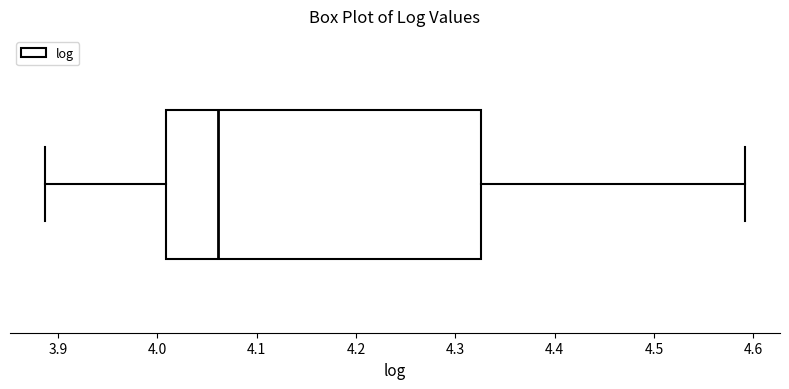

Where is the right edge of the box on the x-axis? The values are not printed on the chart, so give them approximately, as read against the axis.

4.33